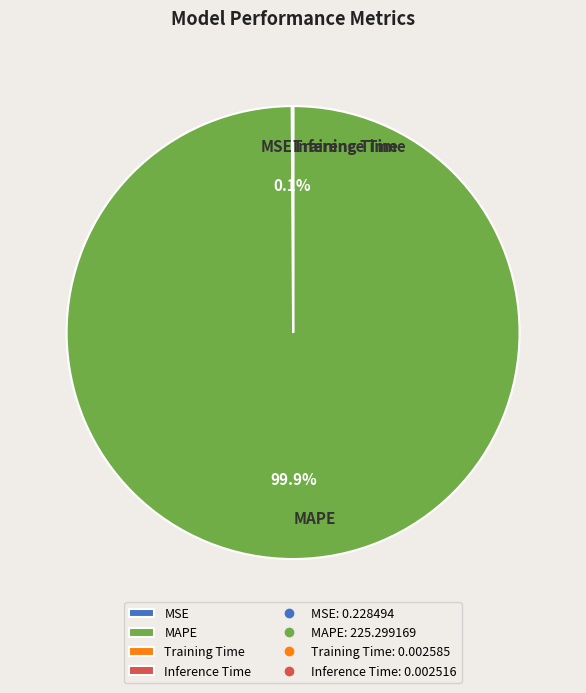

Is there a majority slice in this chart?

Yes